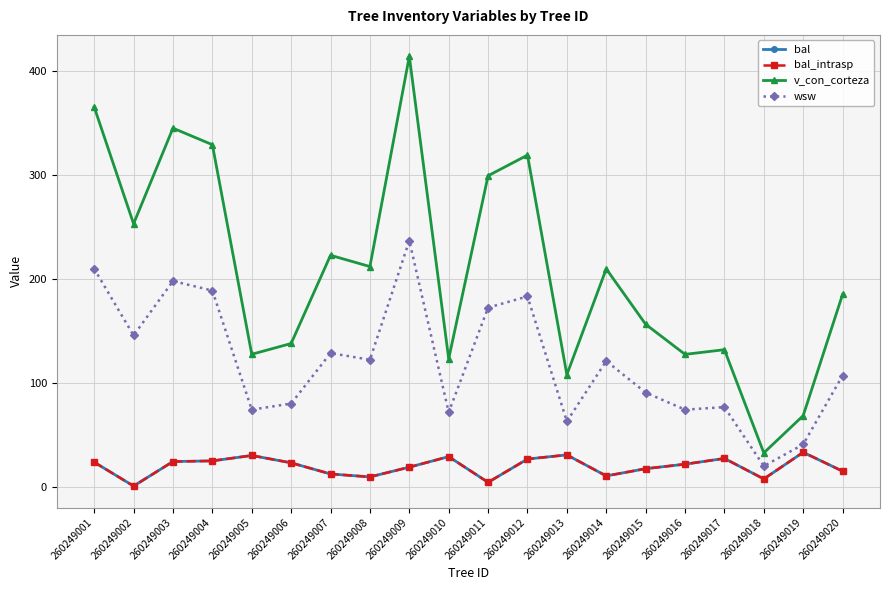

Does the chart have visible grid lines?

Yes